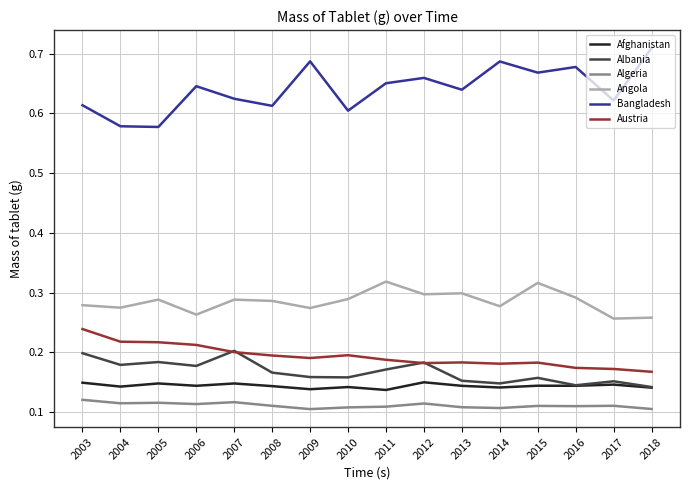

True or false: Angola has more than 1 points higher than both neighbors.

True